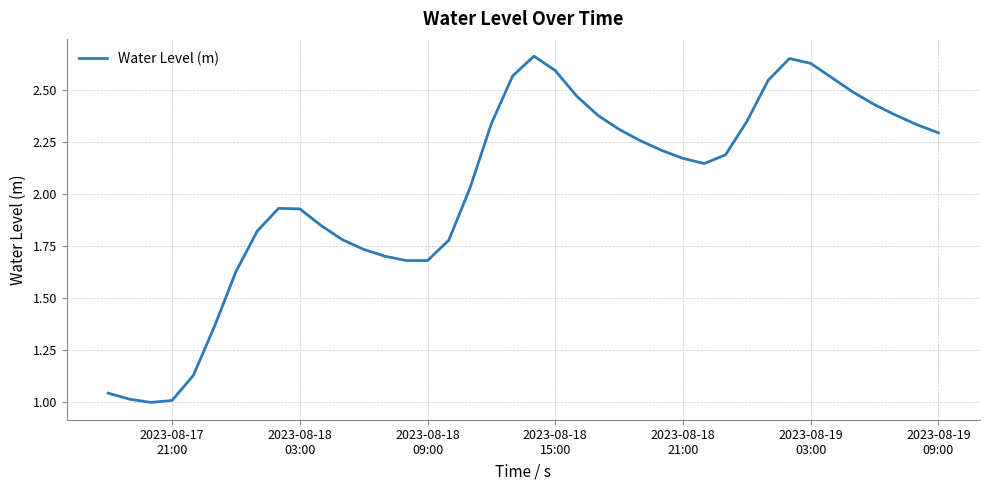

Is this an area chart (filled region under the line)?

No